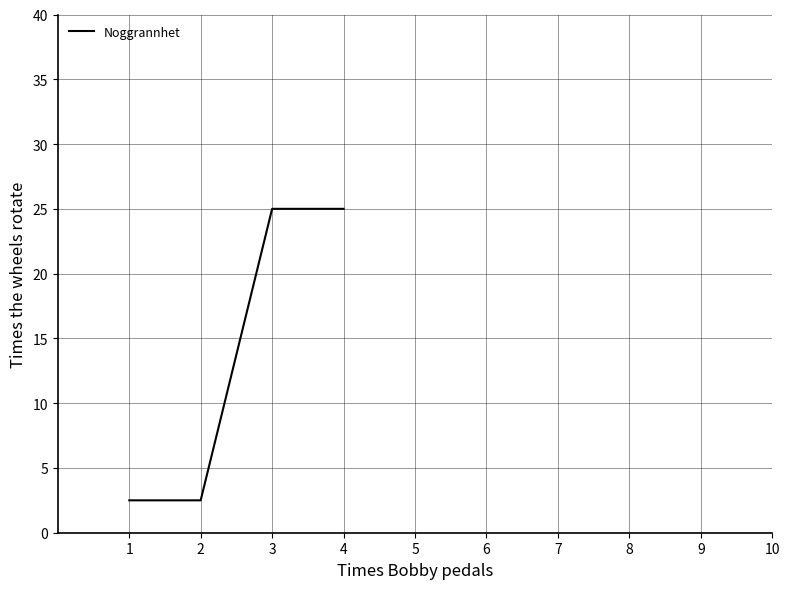

Reading left to right, what are all the values shown in this chart?

1=2.5	2=2.5	3=25.0	4=25.0